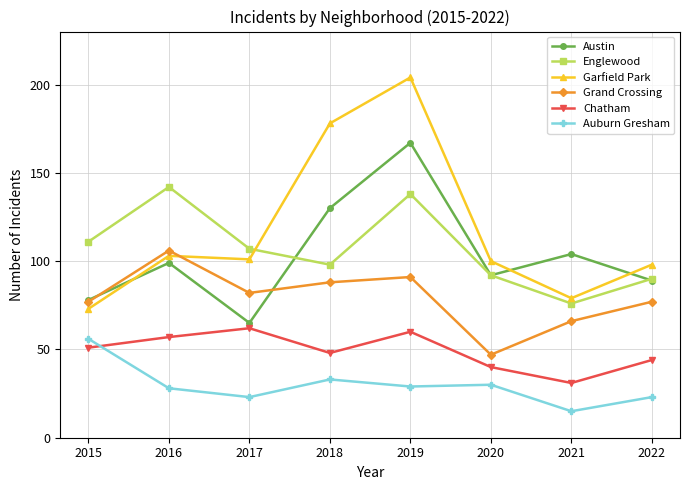

Does the chart display data point markers on the line(s)?

Yes